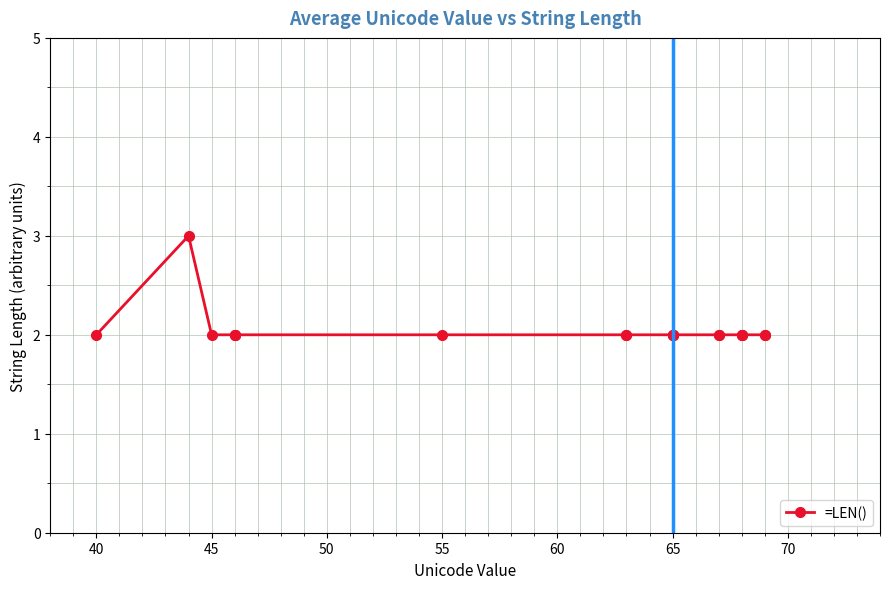

What is the maximum value shown in the chart?

3